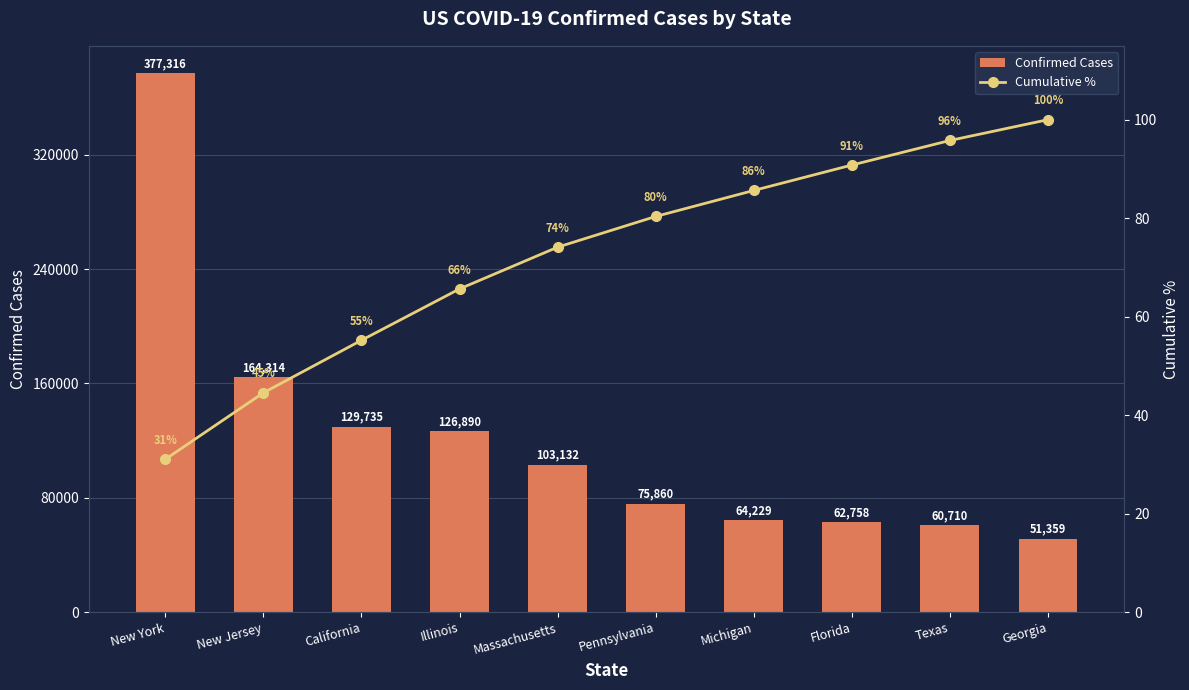

What is the sum of all Cumulative % values?

723.0